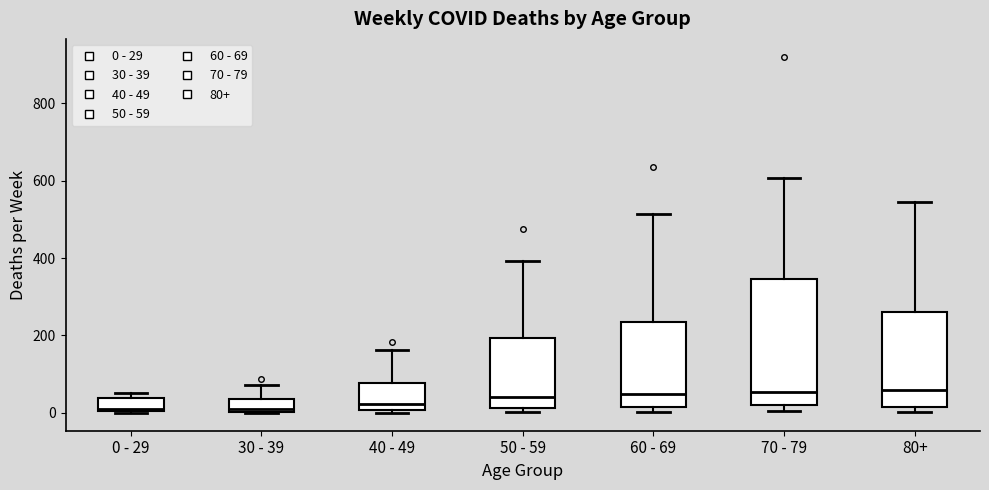

Where is the upper edge of the box for 70 - 79 on the y-axis? The values are not printed on the chart, so give them approximately, as read against the axis.

340